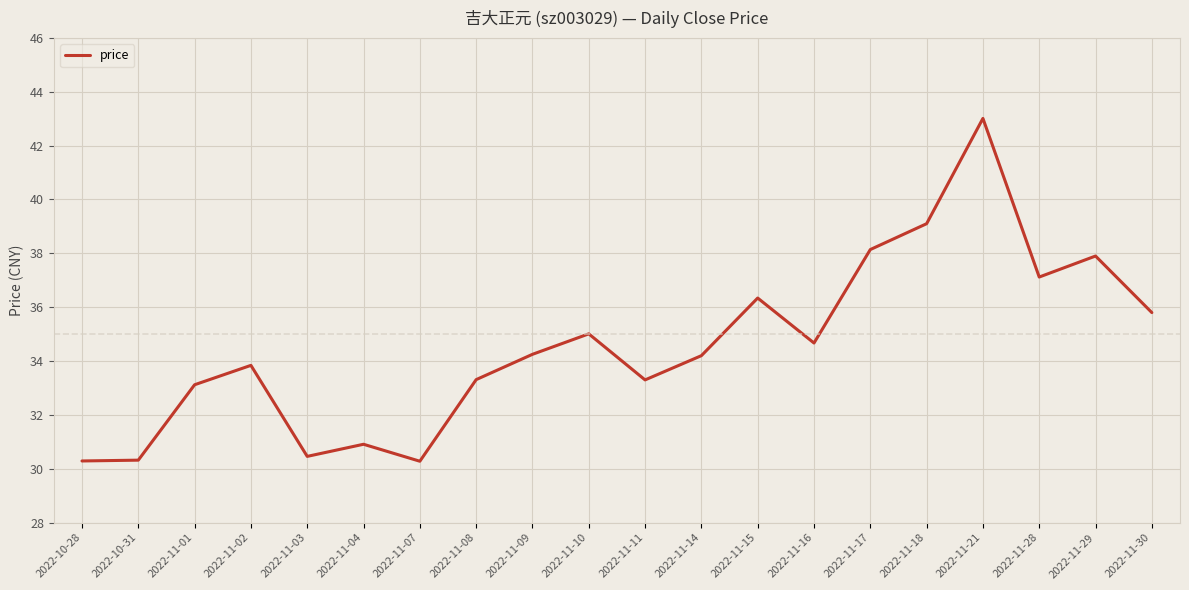

Which category has the highest value across all series?

2022-11-21